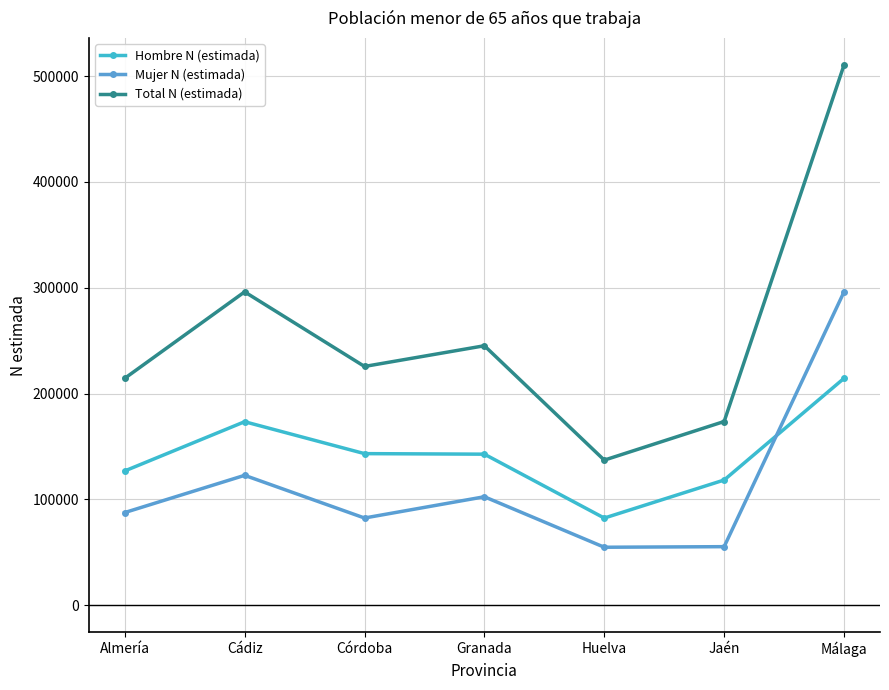

Which label corresponds to the largest value in the chart?

Málaga